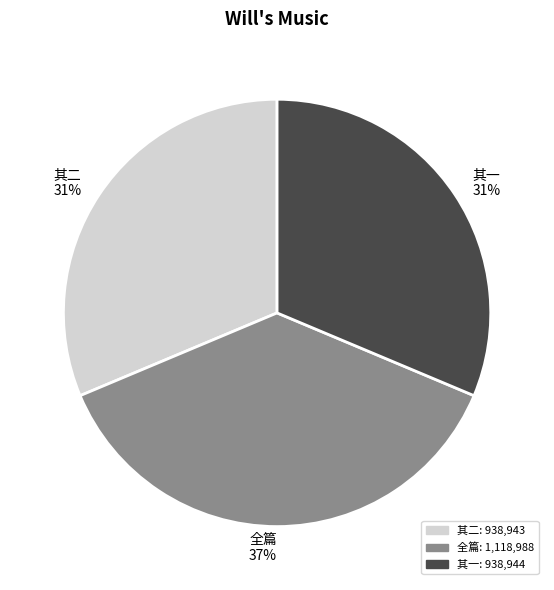

Does 全篇 represent more than half of the total?

No